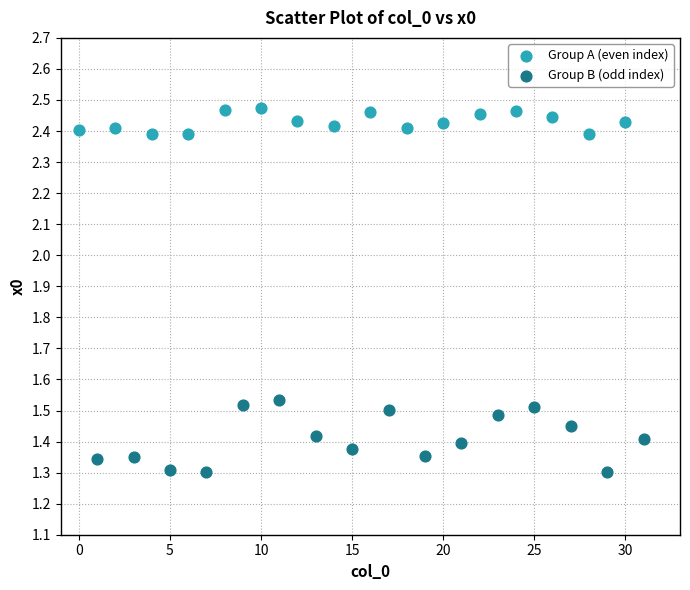

What are all the series names shown in the legend?

Group A (even index), Group B (odd index)